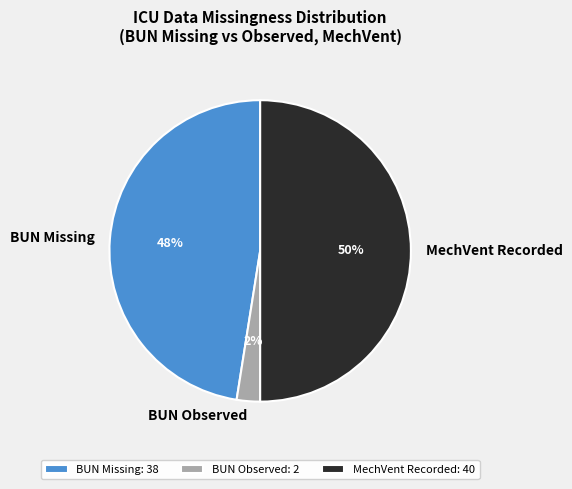

Is BUN Observed the majority of the pie?

No